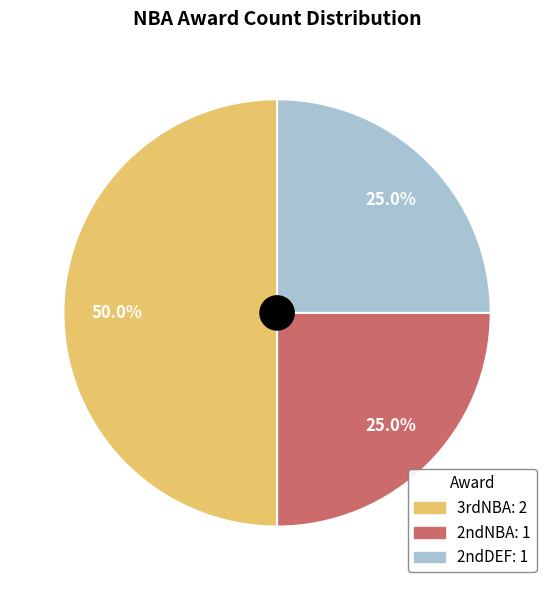

How many slices are in this pie chart?

3